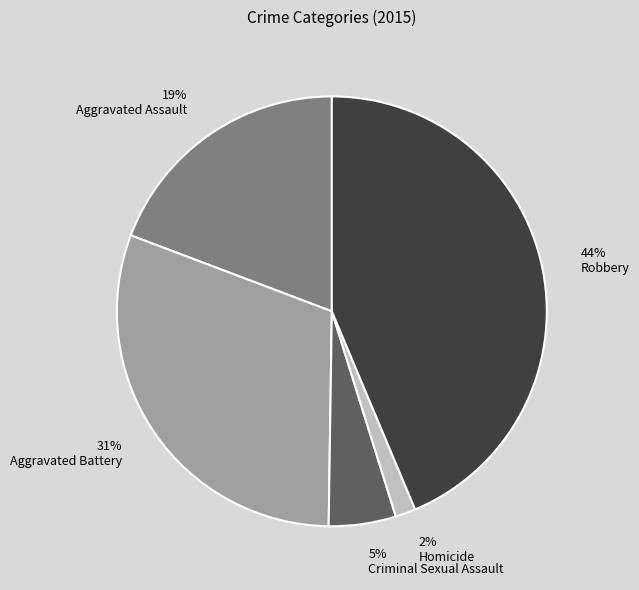

Which has a higher value, Criminal Sexual Assault or Homicide?

Criminal Sexual Assault